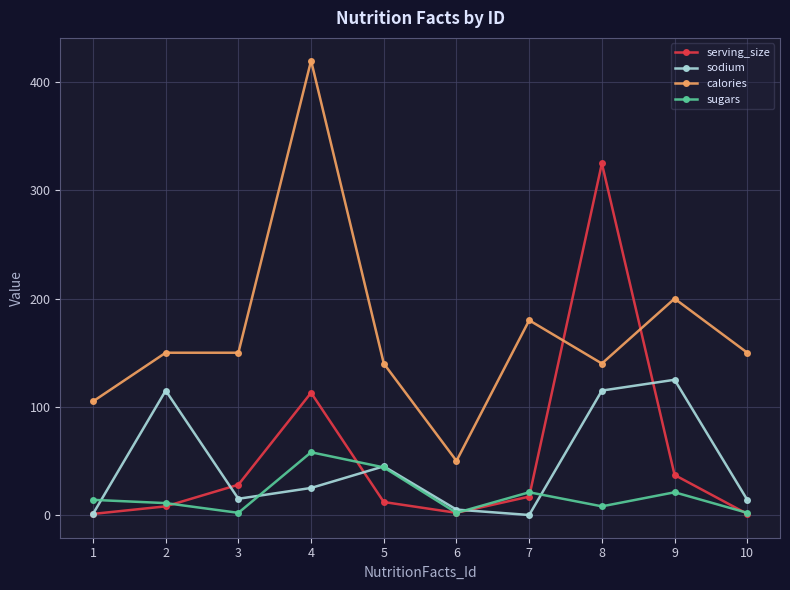

How many sugars values are between 2 and 21?

8